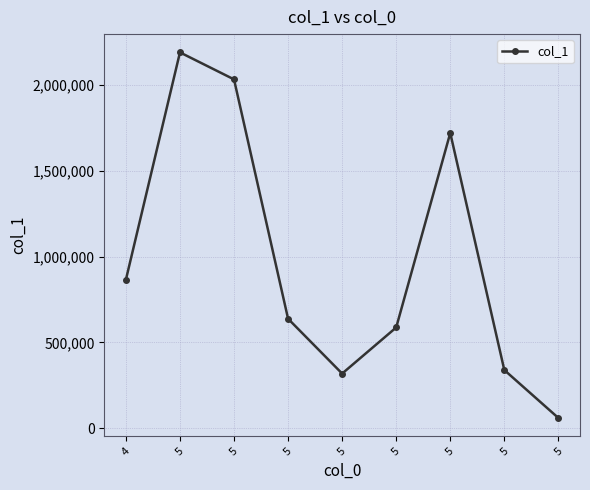

How many data points are less than 638001?

4